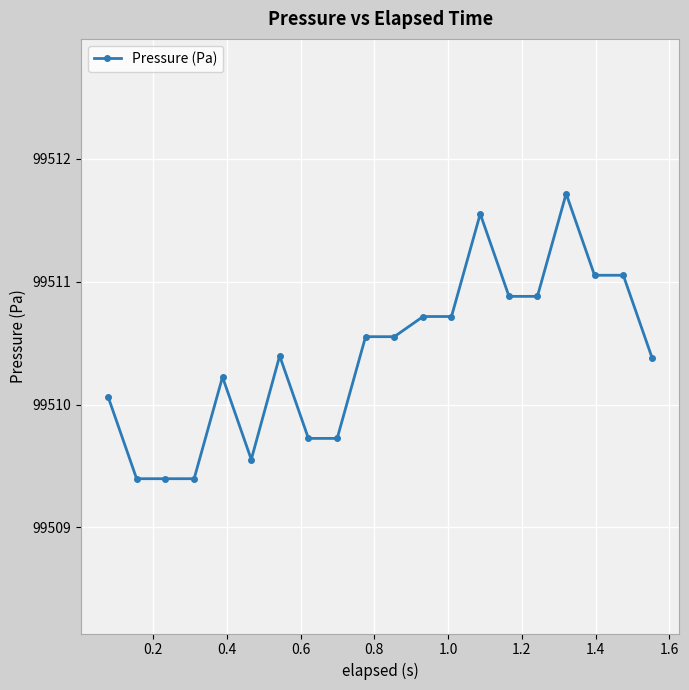

True or false: the data has more than 0 interior local peaks.

True